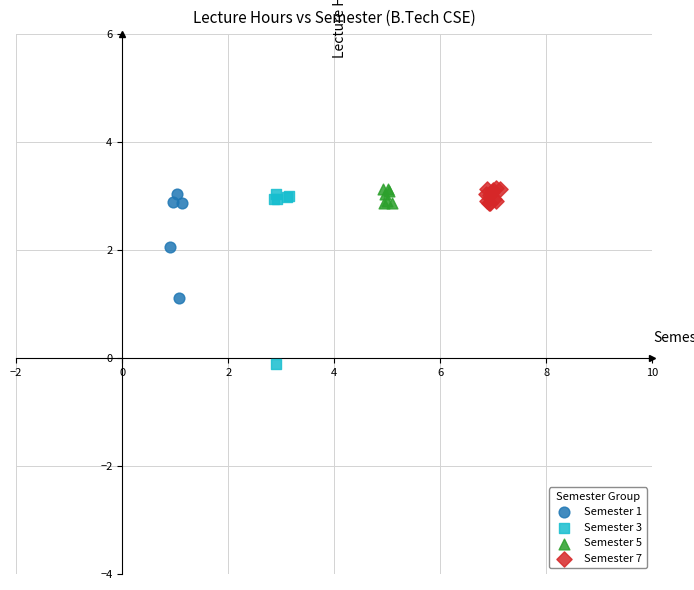

What are all the series names shown in the legend?

Semester 1, Semester 3, Semester 5, Semester 7